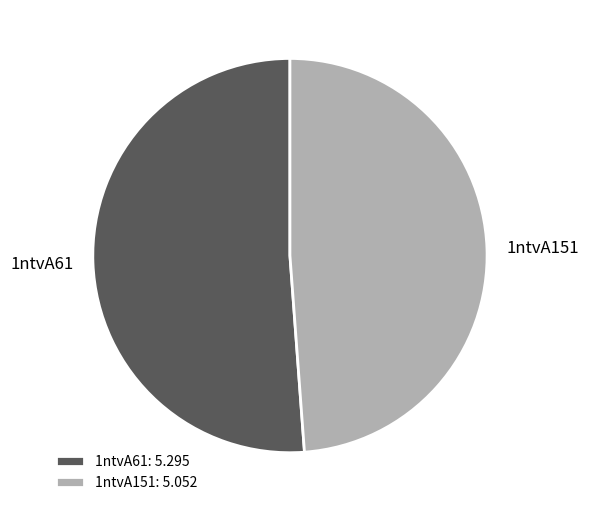

Is it true that 1ntvA61 is 51% of the pie?

True